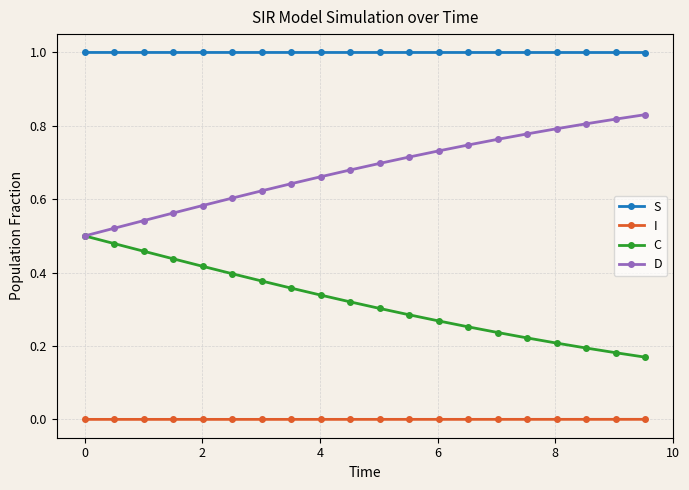

Which series has the largest total across all categories?

S